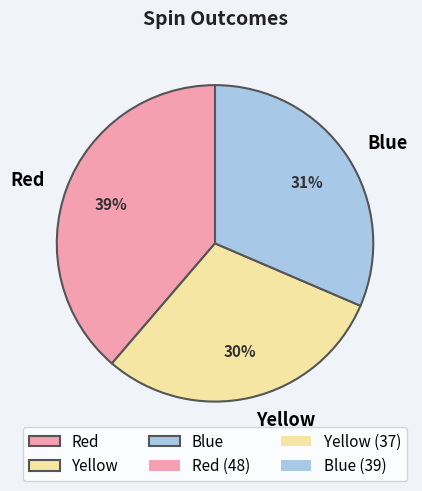

True or false: Yellow accounts for 30% of the total.

True